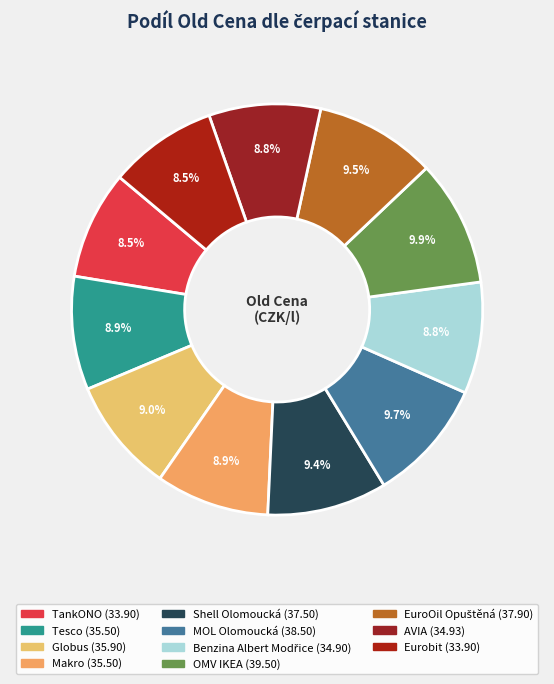

How many slices are in this pie chart?

11